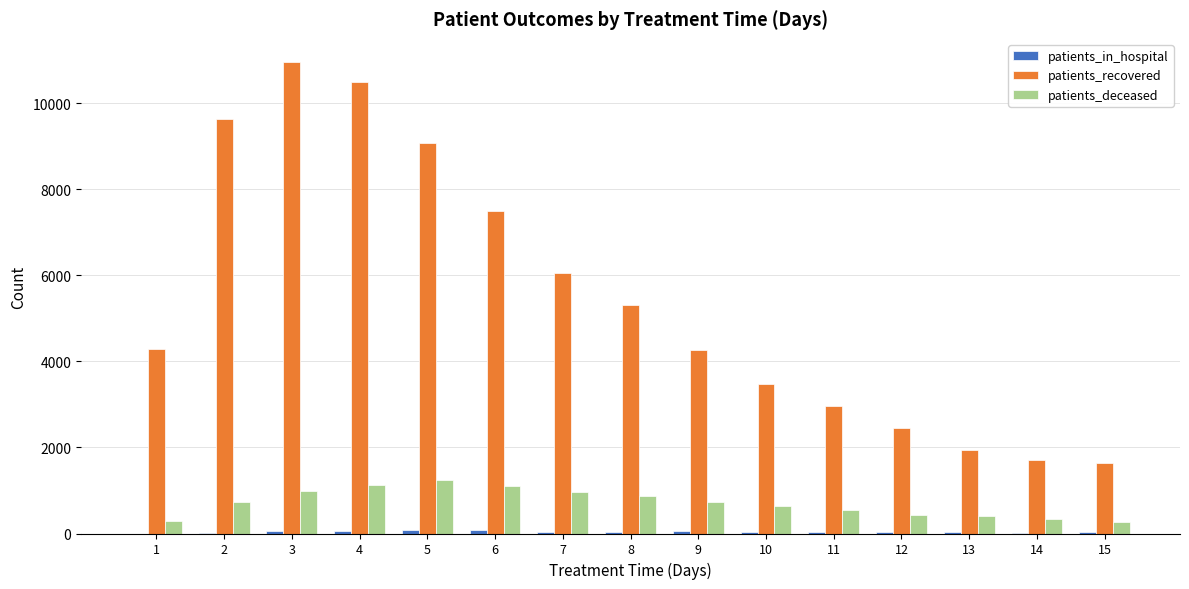

True or false: patients_deceased has a value of 963 at 7.

True